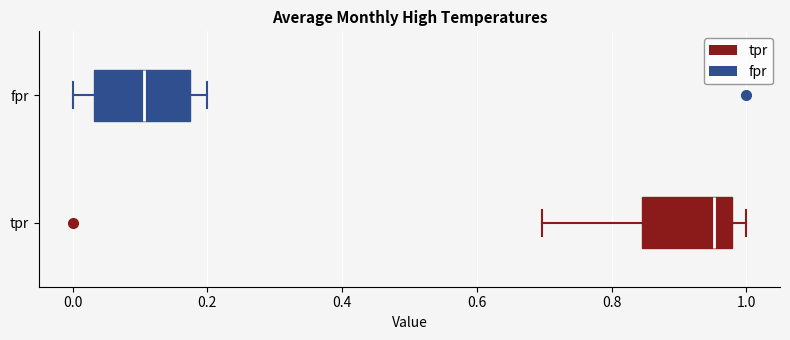

Which box's median line is the furthest to the left?

fpr